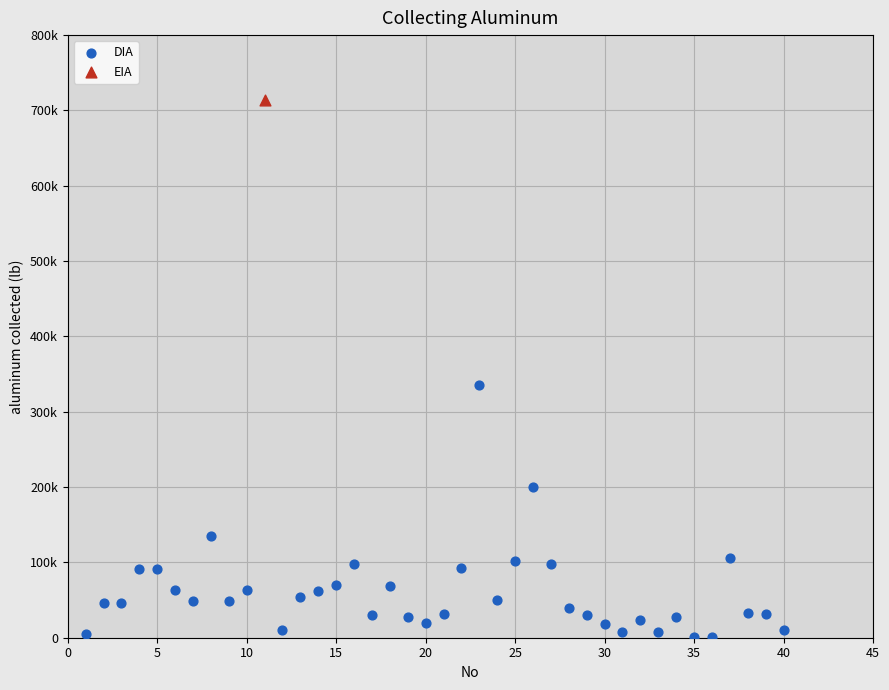

What are all the series names shown in the legend?

DIA, EIA